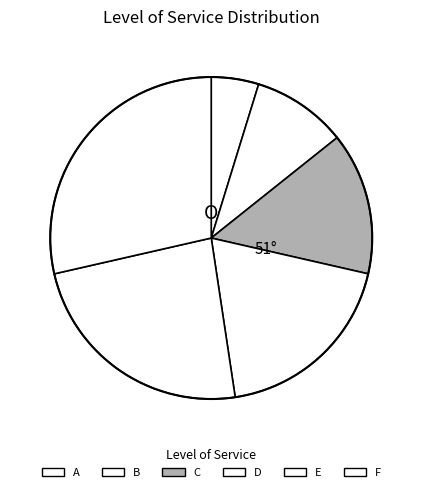

To the nearest percent, what is the difference between the largest and smallest slice percentages?

24%